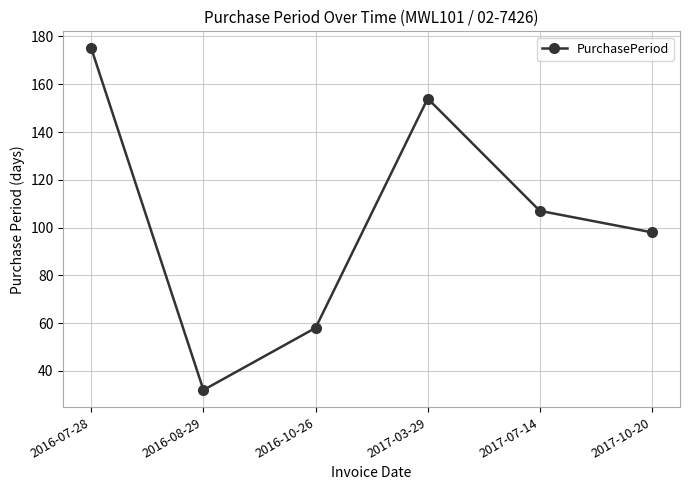

Reading left to right, transcribe all the data shown in this chart.

175	32	58	154	107	98